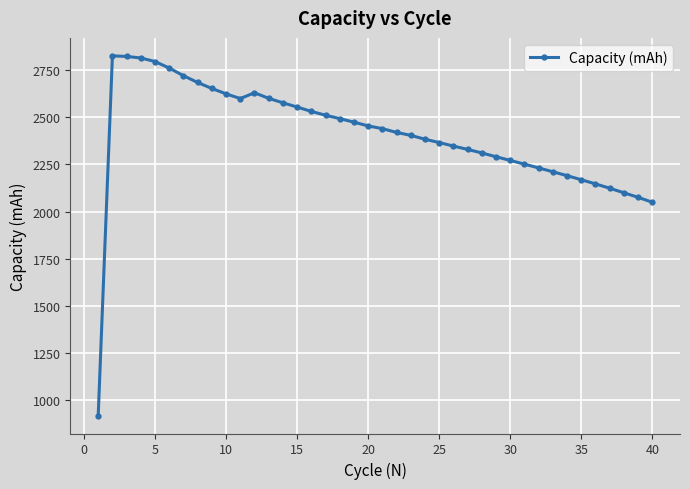

What is the value of the 2nd point from the left?

2825.4